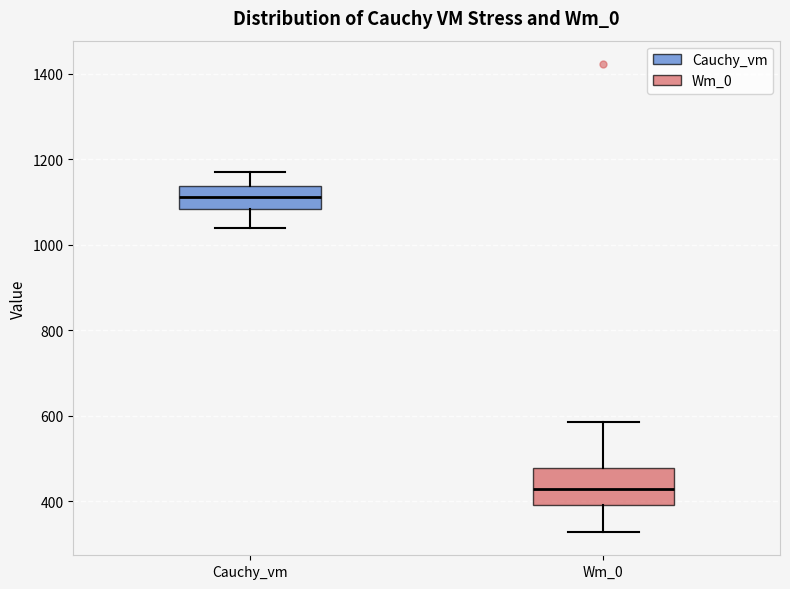

Comparing the boxes themselves (not the whiskers), which one is the tallest?

Wm_0